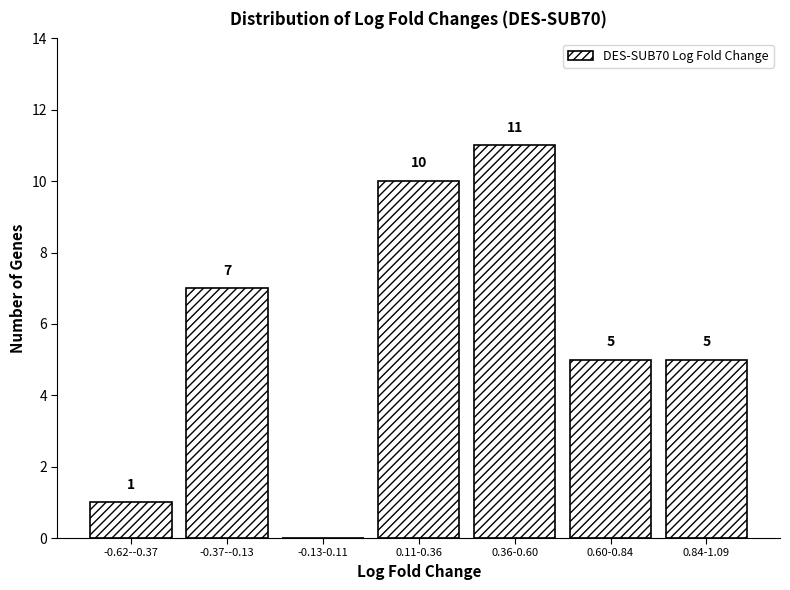

Reading left to right, transcribe all the data shown in this chart.

-0.62--0.37=1	-0.37--0.13=7	-0.13-0.11=0	0.11-0.36=10	0.36-0.60=11	0.60-0.84=5	0.84-1.09=5